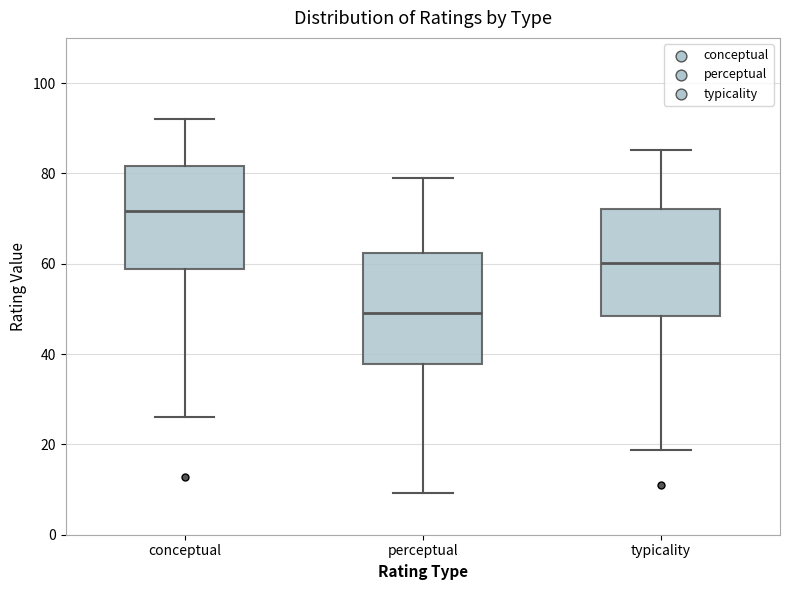

Which box has the highest median line?

conceptual